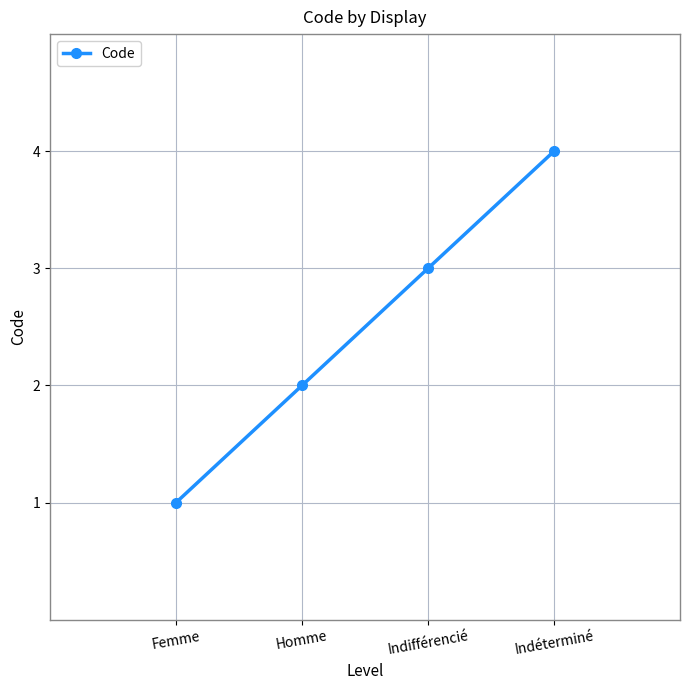

What is the difference between the second highest and minimum values?

2